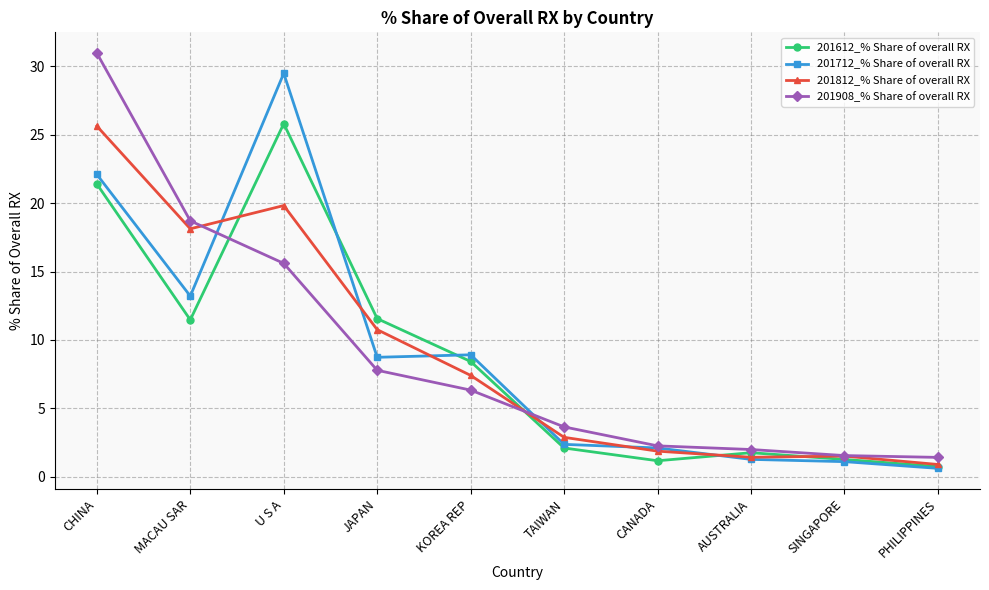

True or false: 201908_% Share of overall RX has a value of 3.8 at CANADA.

False